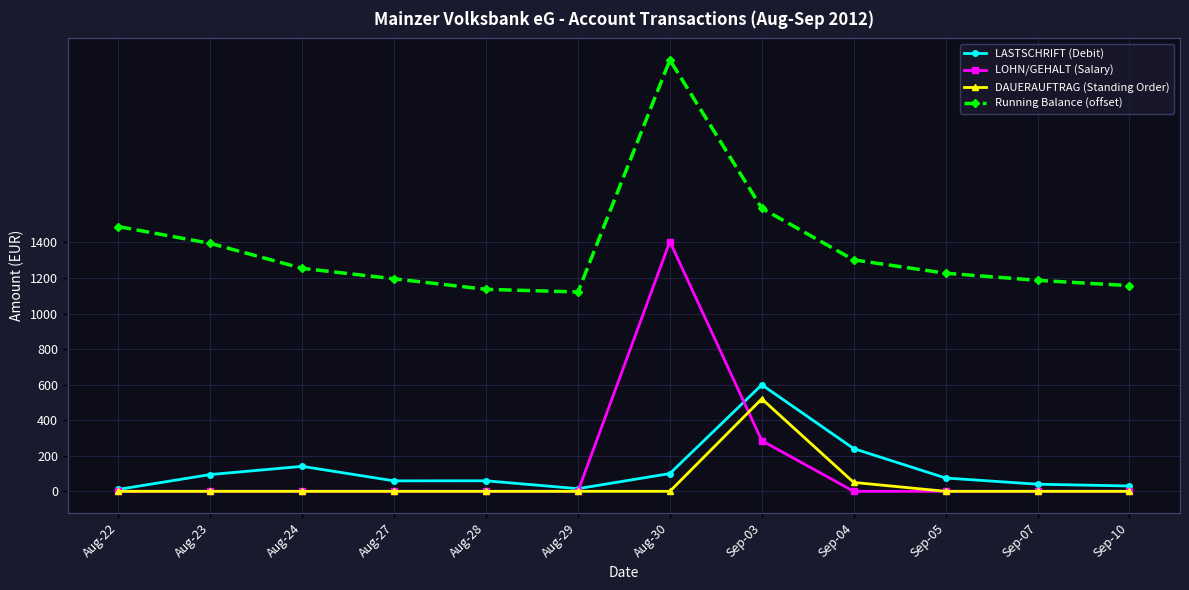

What is the difference between the highest and lowest values at Sep-07?

1187.0